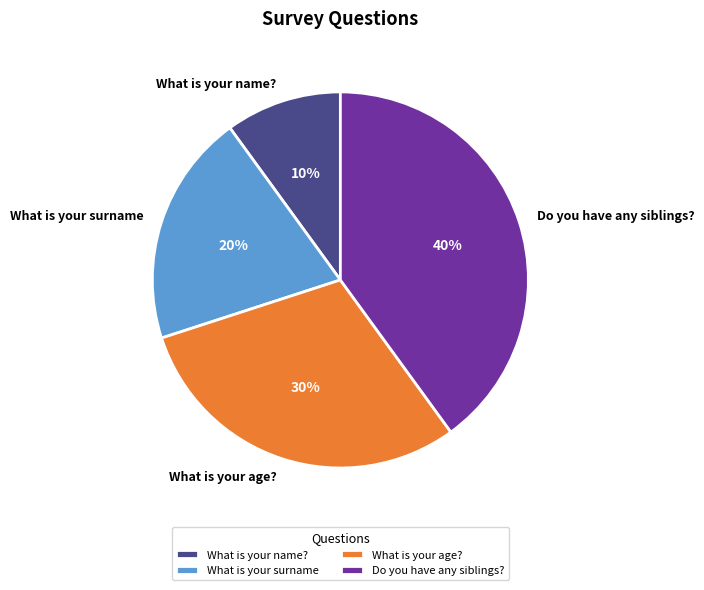

What is the ratio of the value at Do you have any siblings? to the value at What is your surname?

2.0